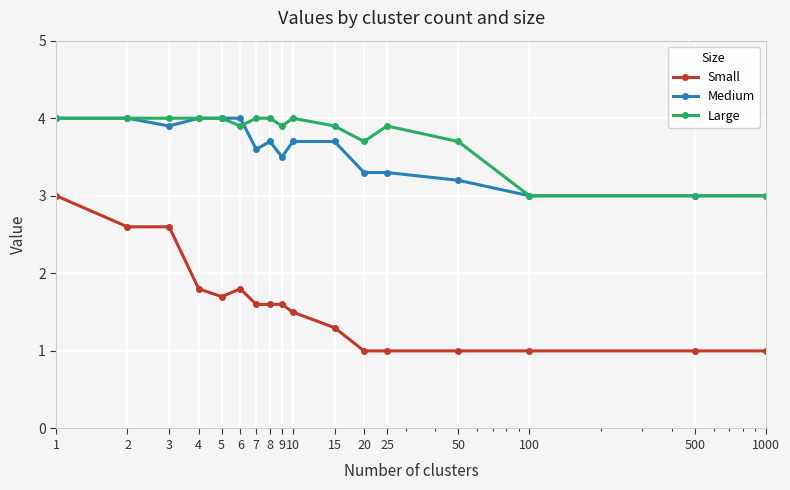

Reading left to right, extract all data points from this chart.

Small: 3.0	2.6	2.6	1.8	1.7	1.8	1.6	1.6	1.6	1.5	1.3	1.0	1.0	1.0	1.0	1.0	1.0
Medium: 4.0	4.0	3.9	4.0	4.0	4.0	3.6	3.7	3.5	3.7	3.7	3.3	3.3	3.2	3.0	3.0	3.0
Large: 4.0	4.0	4.0	4.0	4.0	3.9	4.0	4.0	3.9	4.0	3.9	3.7	3.9	3.7	3.0	3.0	3.0